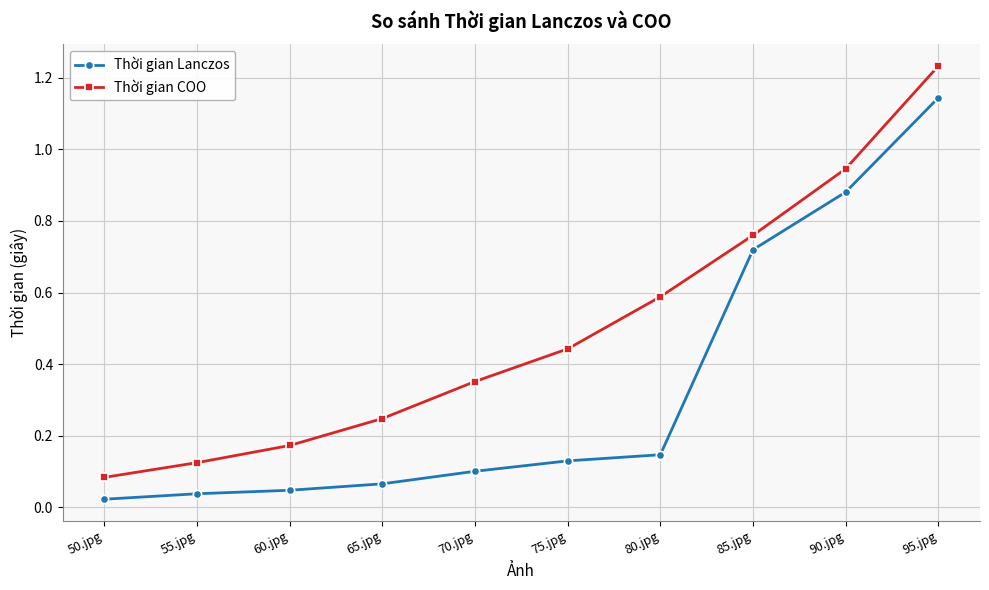

What is the sum of the Thời gian COO values at 65.jpg and 95.jpg?

1.5